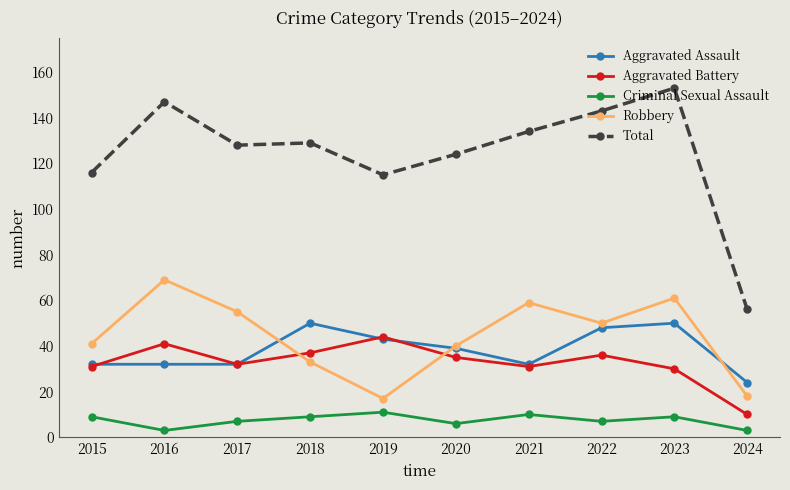

Does the chart display data point markers on the line(s)?

Yes